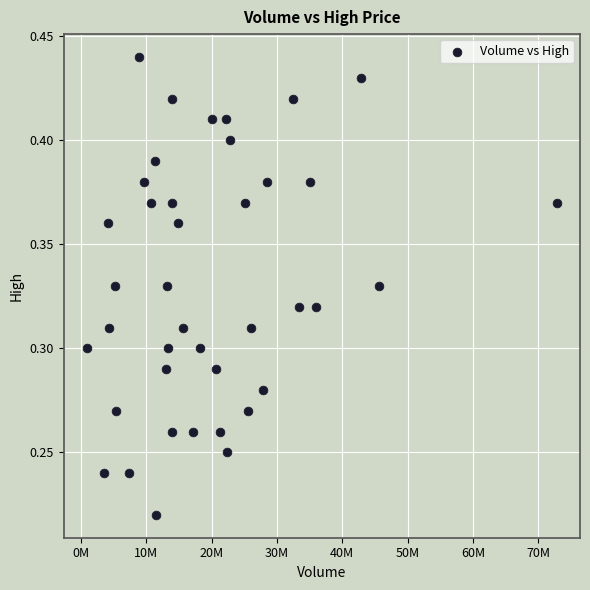

What is the range of X values (max minus min)?

71890900.0